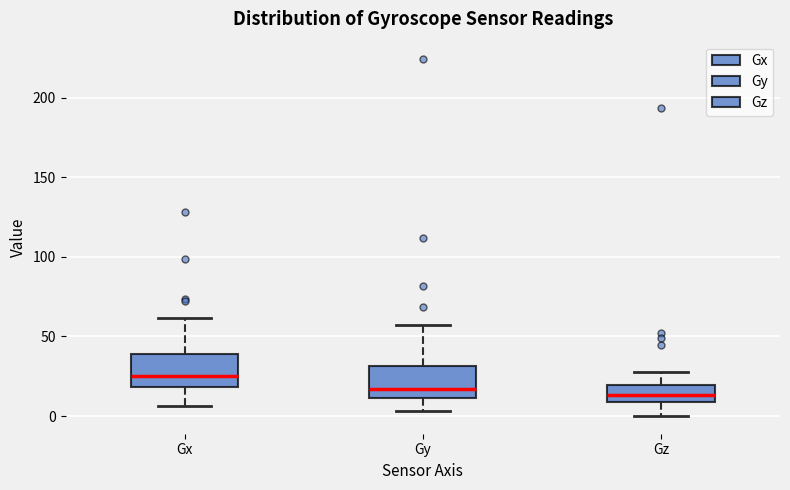

Where is the lower edge of the box for Gz on the y-axis? The values are not printed on the chart, so give them approximately, as read against the axis.

10